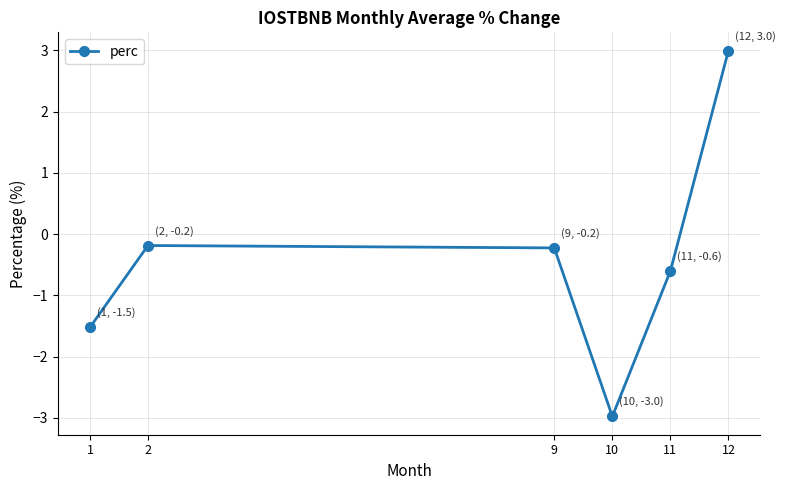

The chart shows a value of -0.2 at 9. True or false?

True